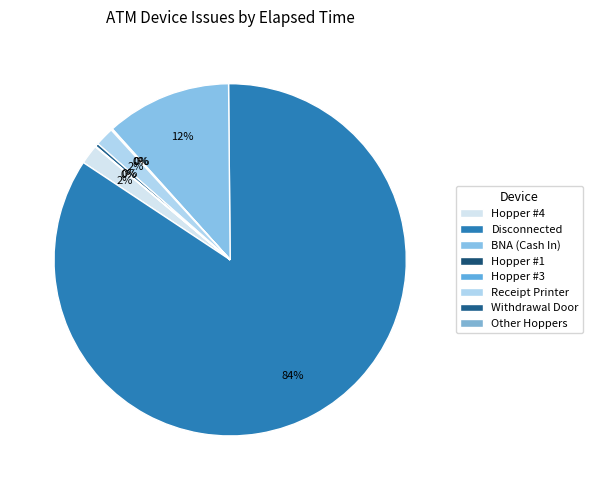

Which slice is the smallest?

Hopper #3